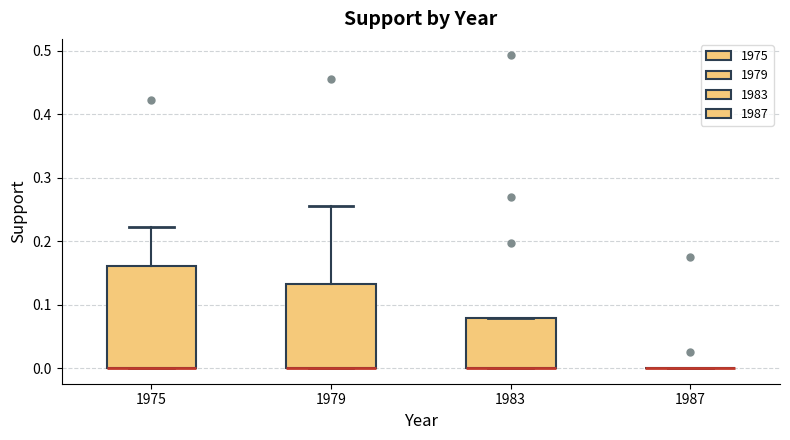

Where does the upper whisker of the box at x = 1975 end on the y-axis? The values are not printed on the chart, so give them approximately, as read against the axis.

0.22